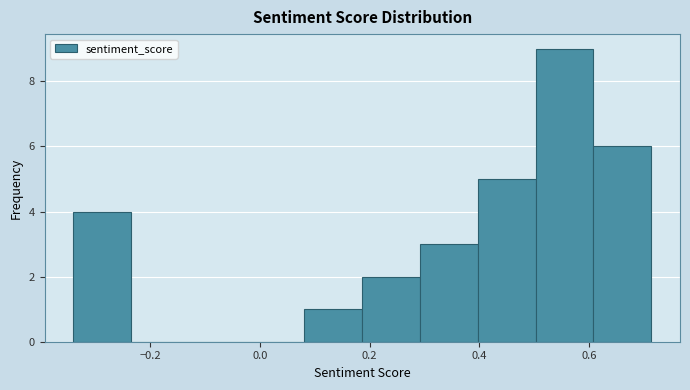

Which range on the x-axis has the tallest bar?

0.50 to 0.60